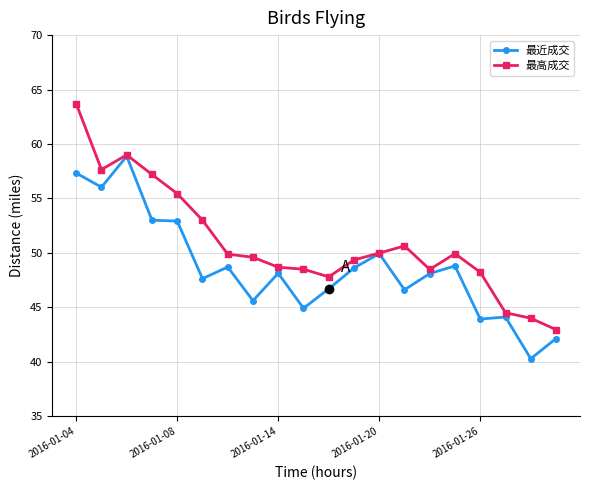

Does the chart have visible grid lines?

Yes